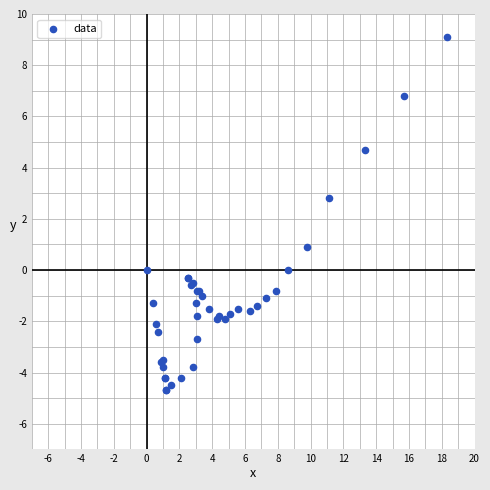

What Y value in the scatter plot is closest to 2?

2.8